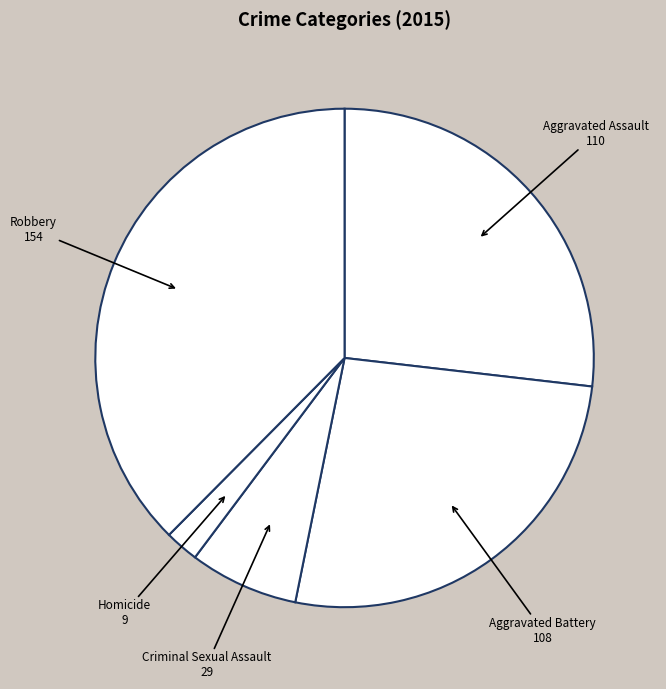

Approximately how many times larger is the value at Aggravated Assault compared to Aggravated Battery?

1.0